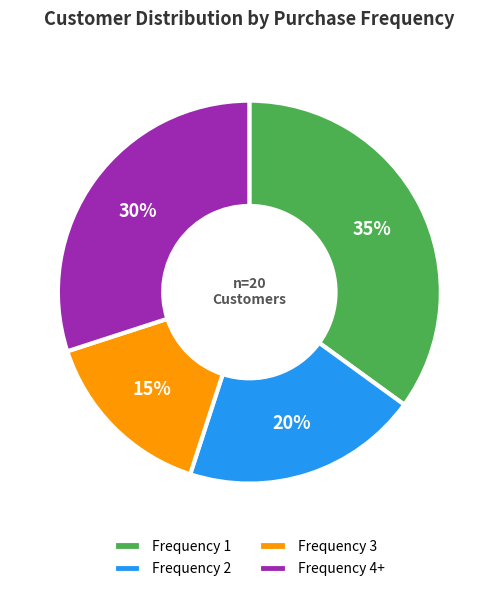

Rank the categories by value from highest to lowest.

Frequency 1, Frequency 4+, Frequency 2, Frequency 3